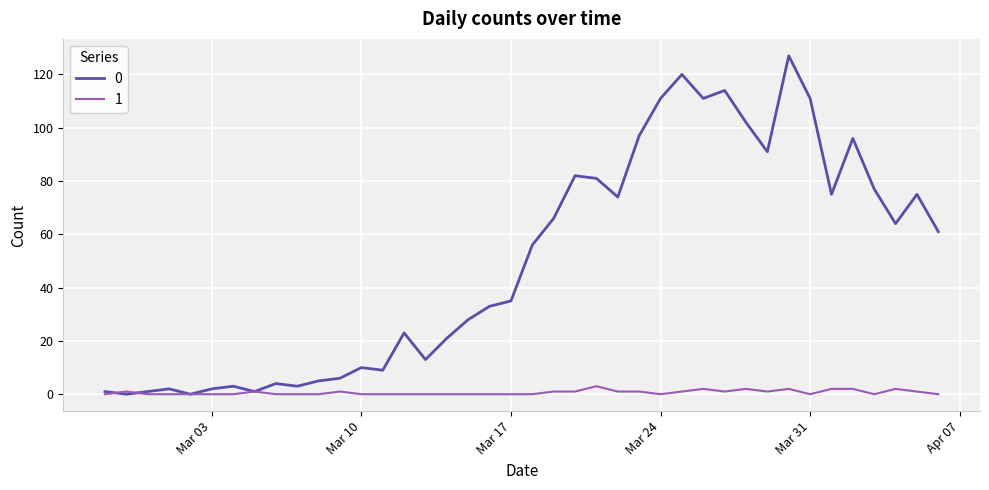

Rank the series by their average value, from highest to lowest.

0, 1